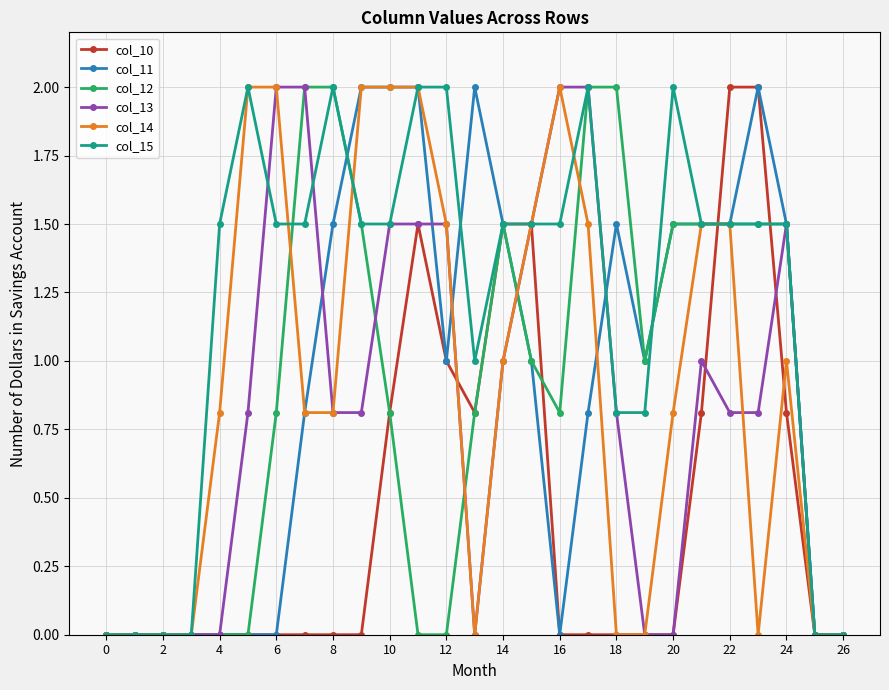

What is the difference between the maximum and minimum values in the col_13 series?

2.0